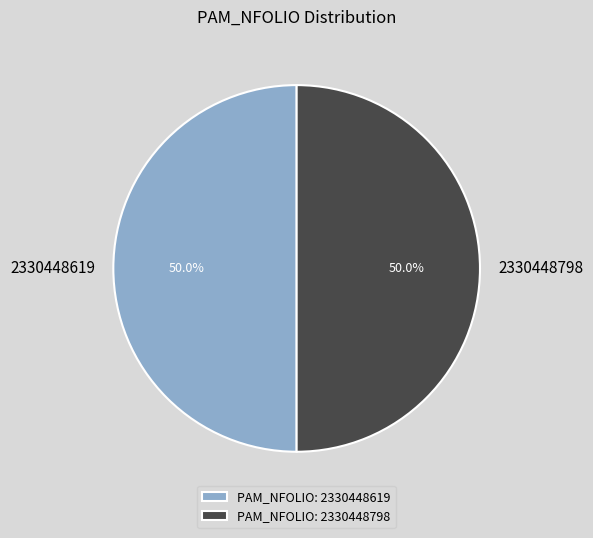

Count the number of slices in the pie.

2